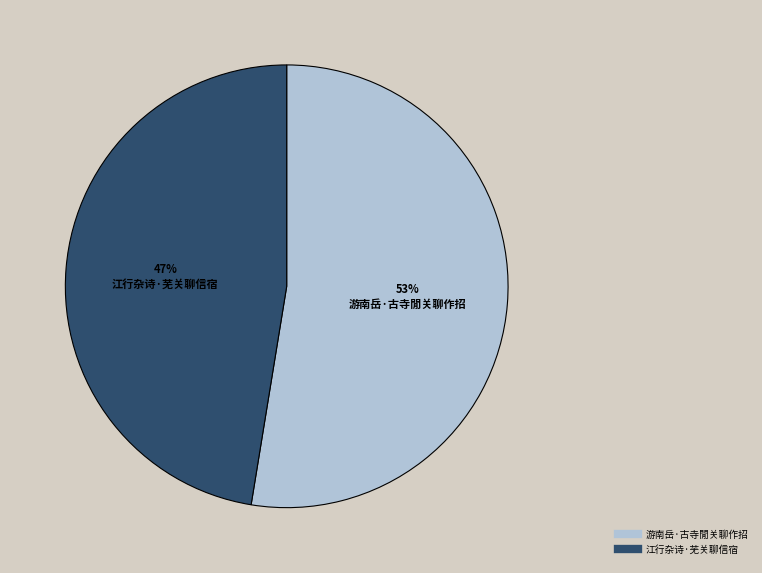

How many segments does this pie chart have?

2